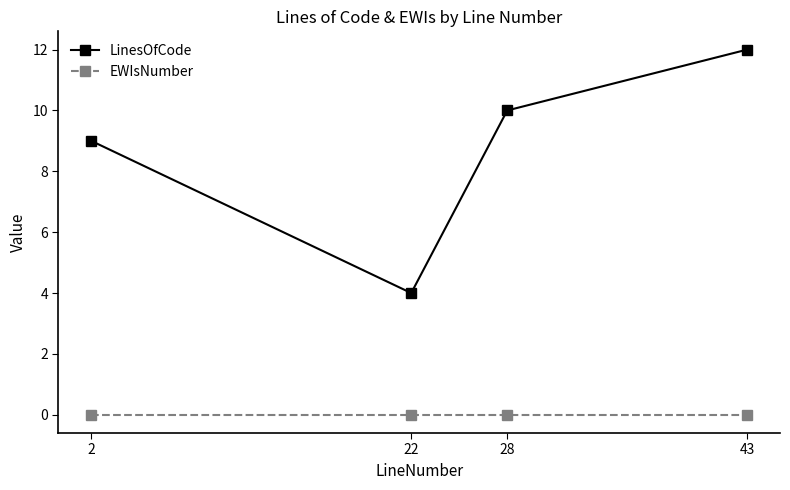

True or false: EWIsNumber and LinesOfCode intersect in this chart.

False